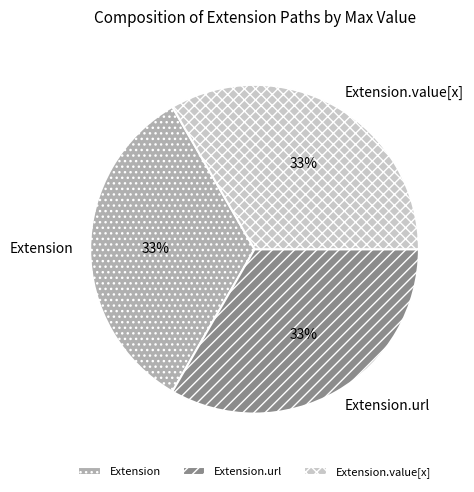

Is it true that Extension.value[x] is 43% of the pie?

False